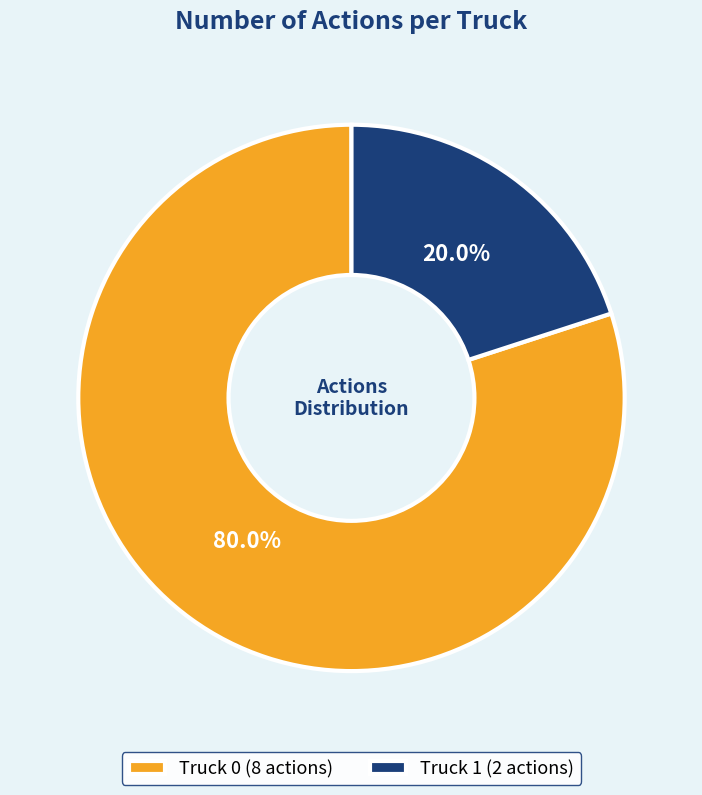

Which category has the biggest portion of the pie?

Truck 0